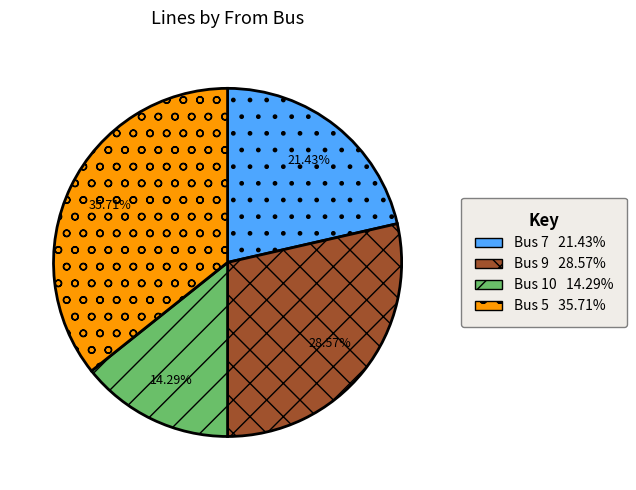

Does Bus 5 account for over 50% of the chart?

No